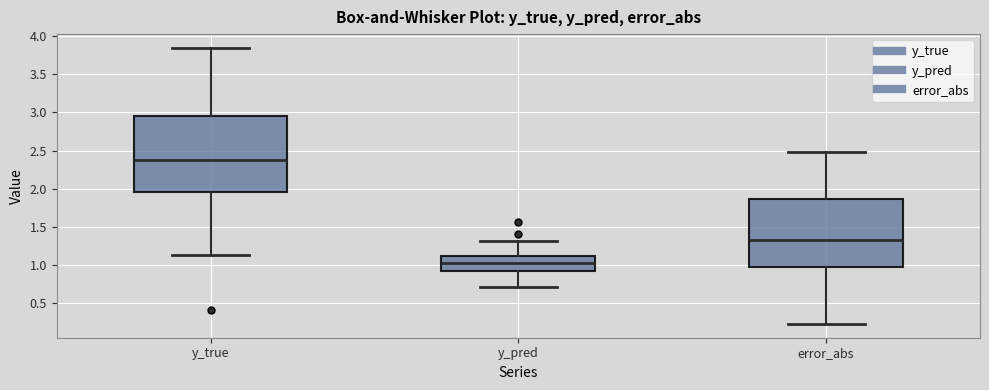

Which box is the tallest, from its lower edge to its upper edge?

y_true